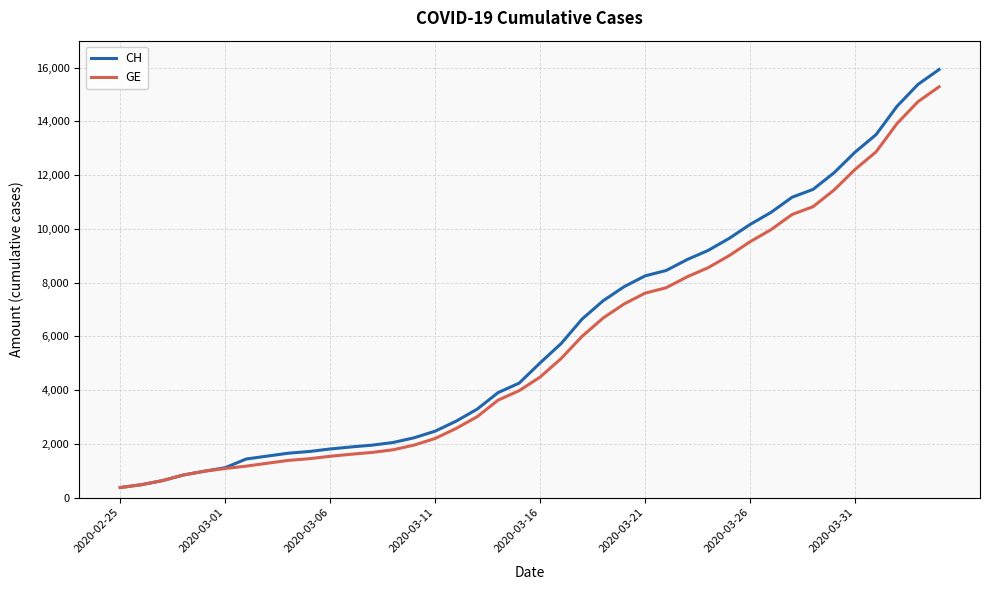

Which series has the widest spread of values?

CH